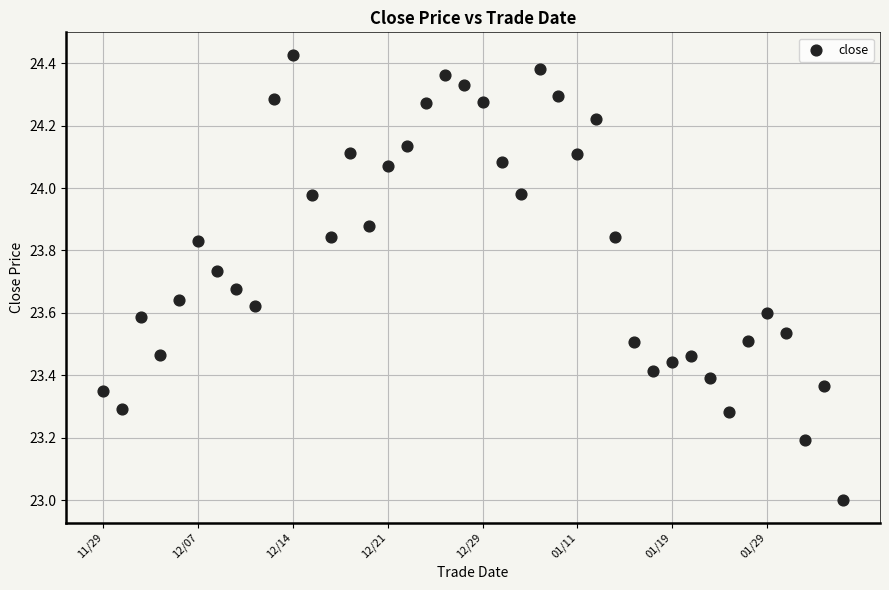

What is the range of Y values (max minus min)?

1.4